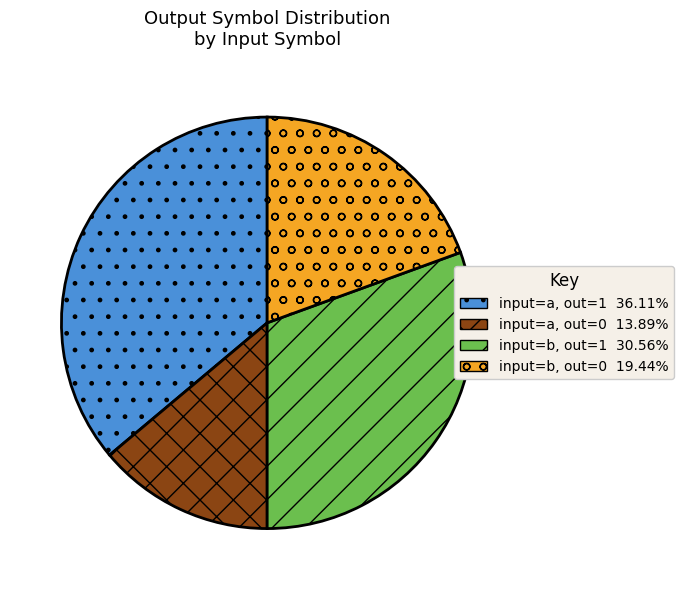

Is there a majority slice in this chart?

No